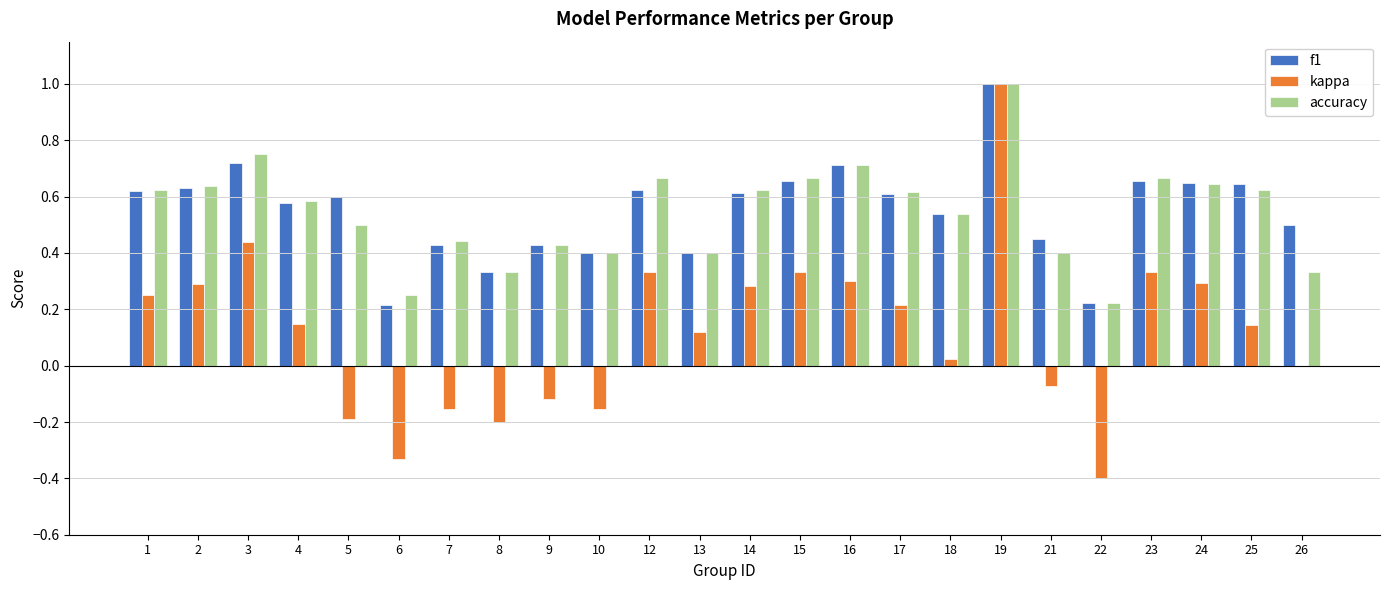

What is the sum of all accuracy values?

13.1